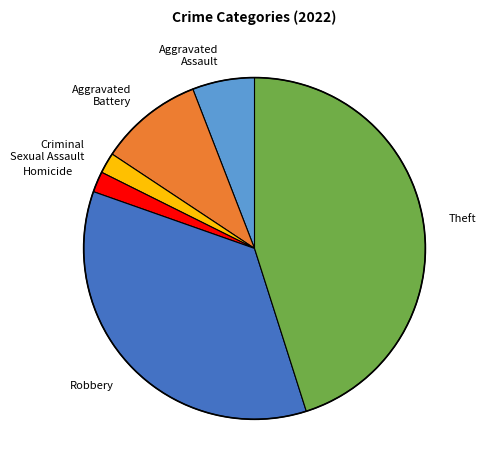

The Robbery slice represents 29% of the pie. True or false?

False